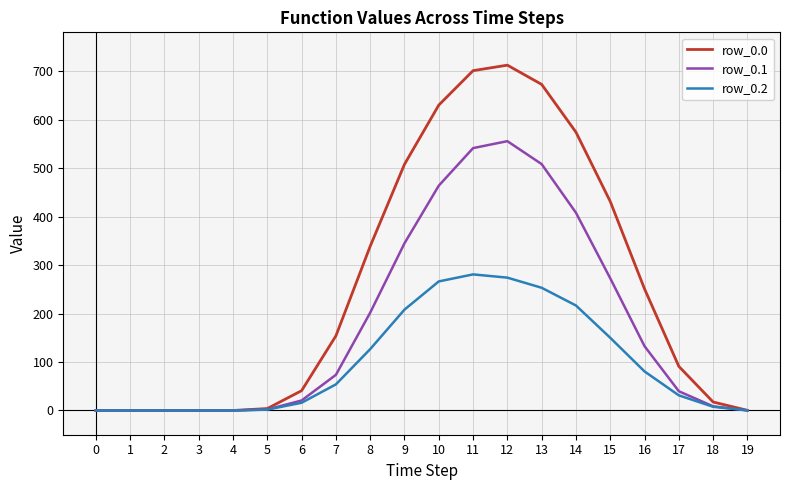

Which series has the largest range (max minus min)?

row_0.0